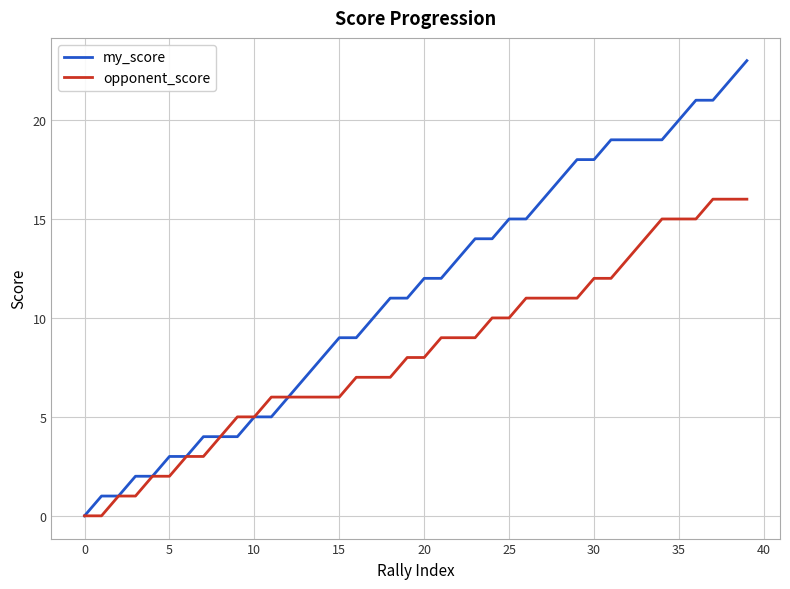

Reading left to right, transcribe all the data shown in this chart.

my_score: 0	1	1	2	2	3	3	4	4	4	5	5	6	7	8	9	9	10	11	11	12	12	13	14	14	15	15	16	17	18	18	19	19	19	19	20	21	21	22	23
opponent_score: 0	0	1	1	2	2	3	3	4	5	5	6	6	6	6	6	7	7	7	8	8	9	9	9	10	10	11	11	11	11	12	12	13	14	15	15	15	16	16	16